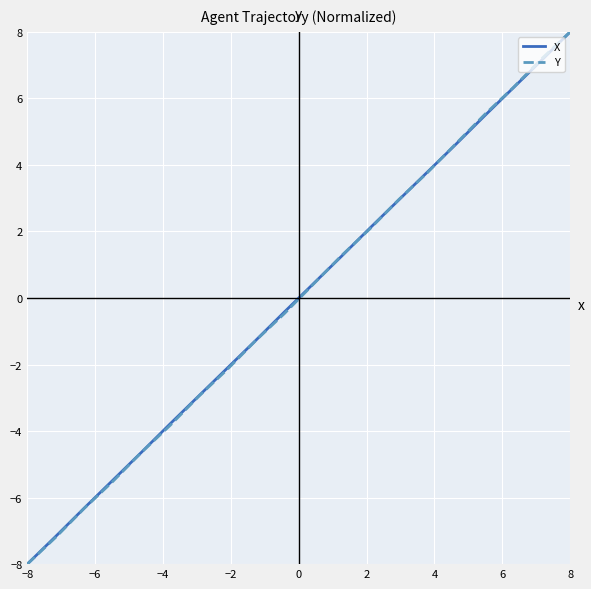

What is the smallest value displayed?

-8.0